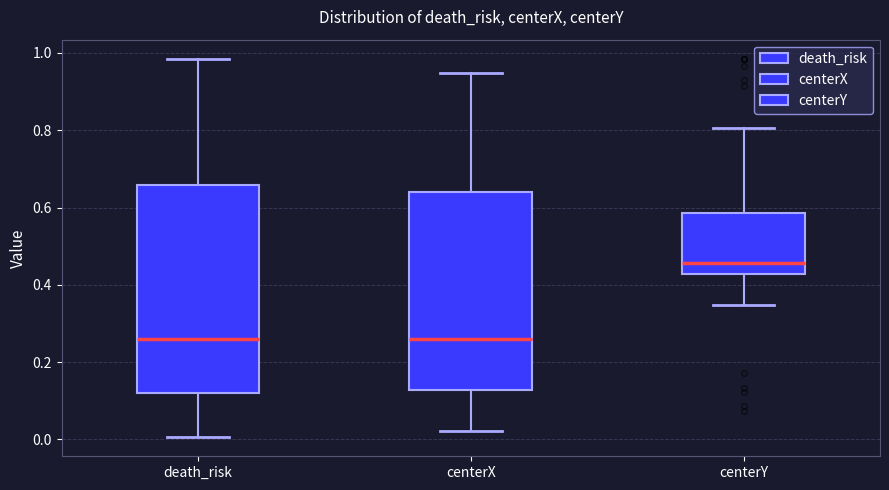

Reading left to right, read every box against the y-axis: the position of its median line, the range the box covers, and the ends of its whiskers. The values are not printed on the chart, so give them approximately, as read against the axis.

death_risk: median 0.26, box 0.12 to 0.66, whiskers 0.00 to 0.98
centerX: median 0.26, box 0.12 to 0.64, whiskers 0.02 to 0.94
centerY: median 0.46, box 0.42 to 0.58, whiskers 0.34 to 0.80